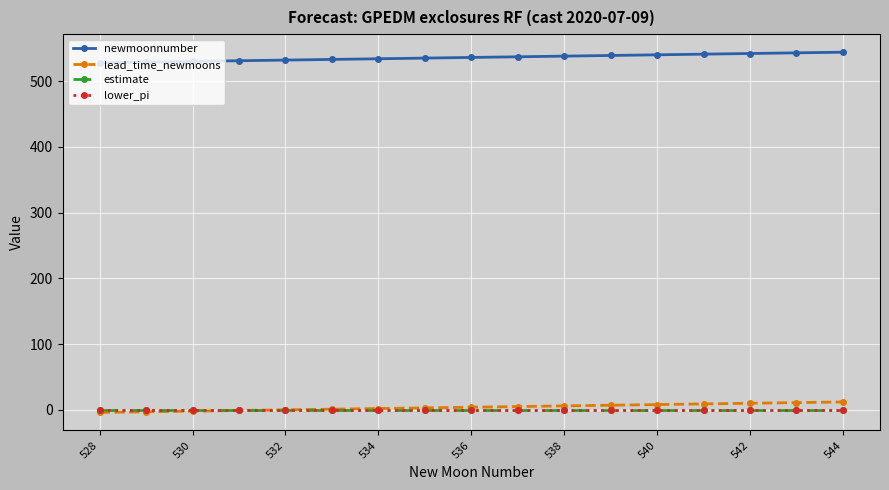

What is the greatest value displayed?

544.0